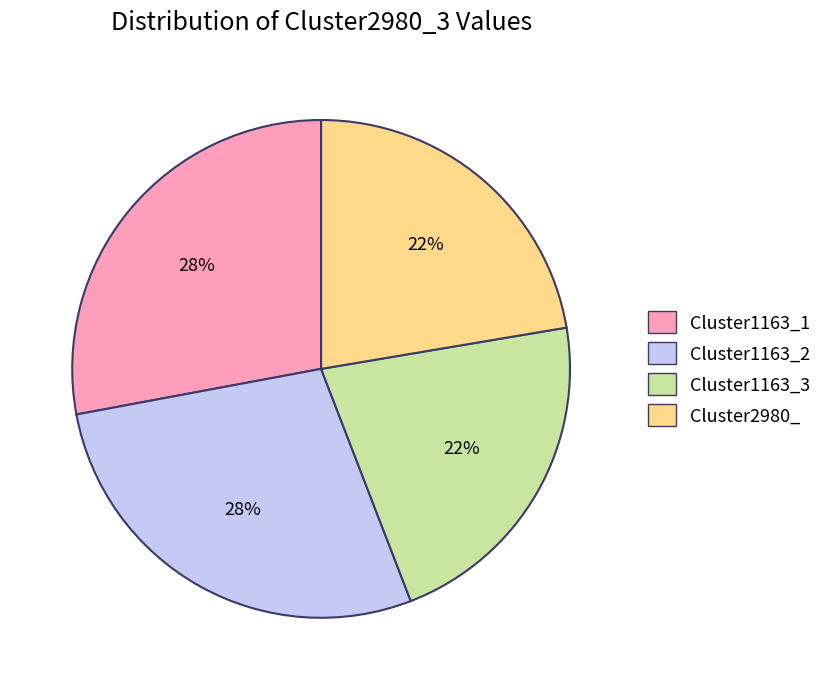

Is there a majority slice in this chart?

No